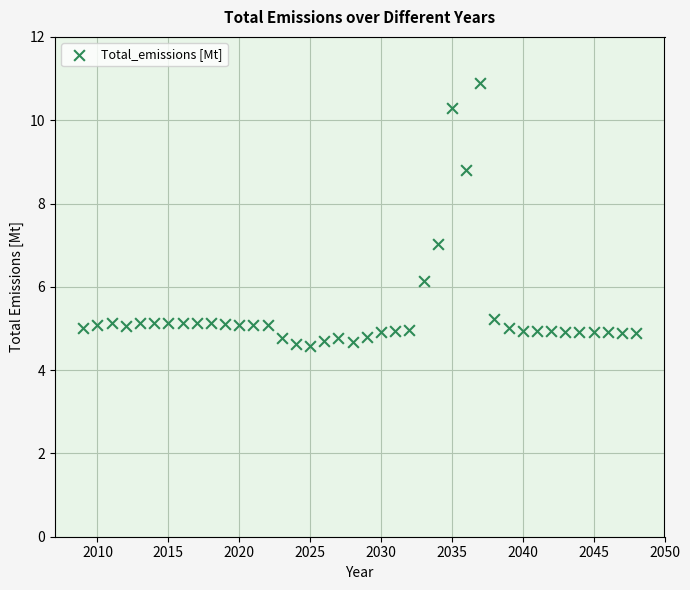

What is the range of X values (max minus min)?

39.0